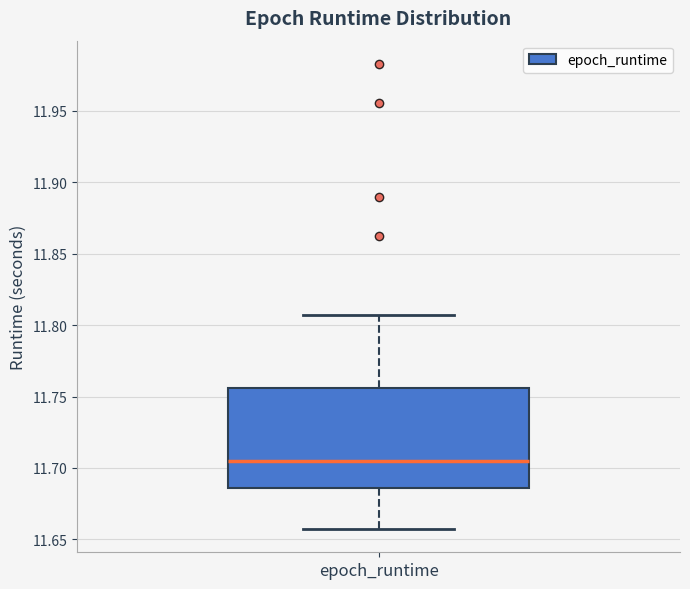

Transcribe this box plot: give where the median line is, the range the box spans, and where the two whiskers end, as read against the y-axis. The values are not printed on the chart, so give them approximately, as read against the axis.

median 11.705, box 11.685 to 11.755, whiskers 11.655 to 11.805